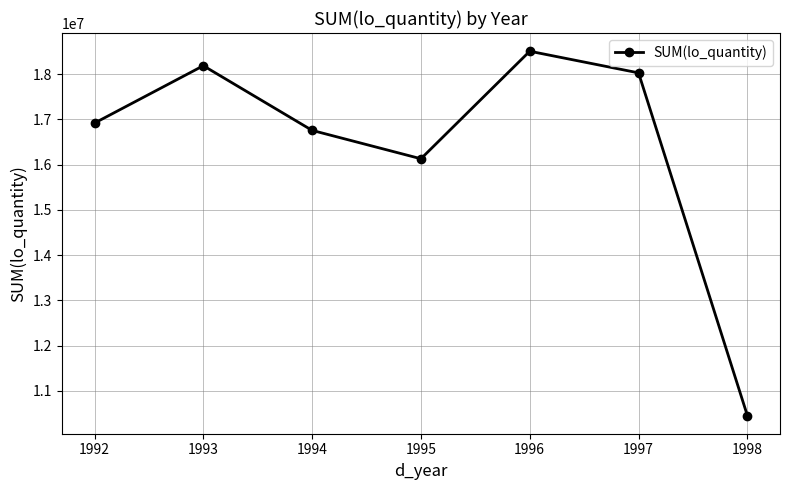

Does the chart have visible grid lines?

Yes